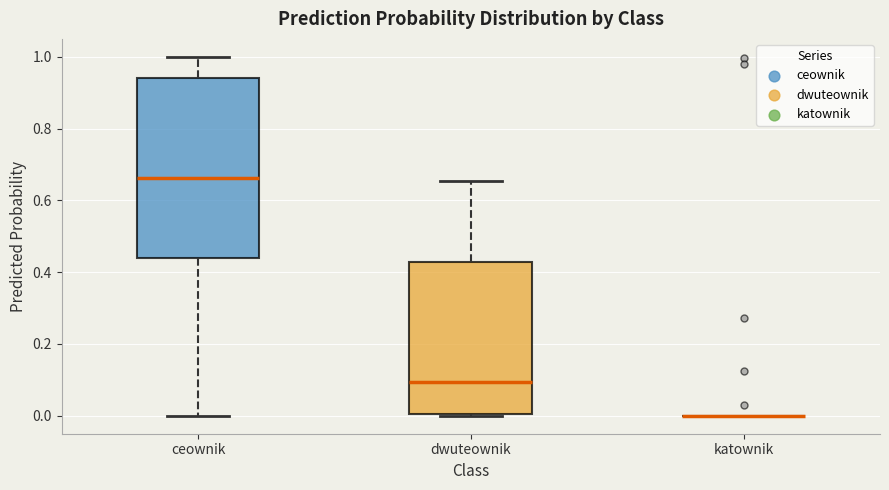

Reading left to right, transcribe this box plot: for each box, give where its median line is, the range the box spans, and where its two whiskers end, as read against the y-axis. The values are not printed on the chart, so give them approximately, as read against the axis.

ceownik: median 0.66, box 0.44 to 0.94, whiskers 0.00 to 1.00
dwuteownik: median 0.10, box 0.00 to 0.42, whiskers 0.00 to 0.66
katownik: box collapsed to a line at 0.00, whiskers 0.00 to 0.00